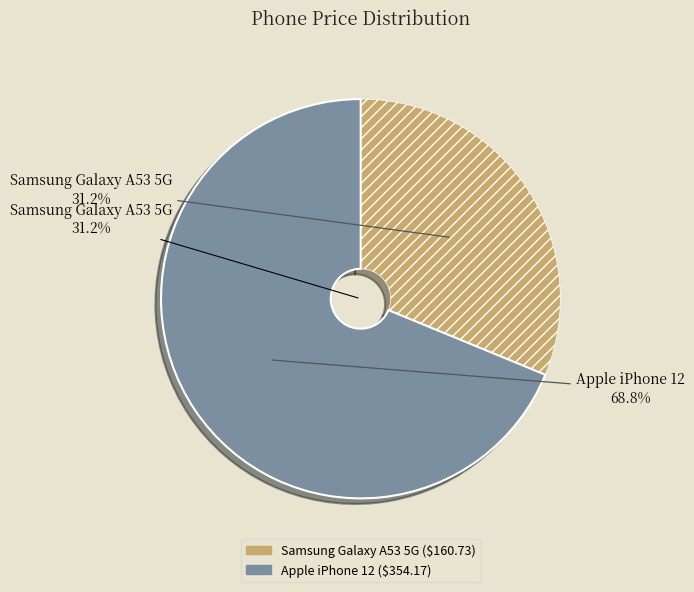

What is the change in value from Samsung Galaxy A53 5G to Apple iPhone 12?

+193.4